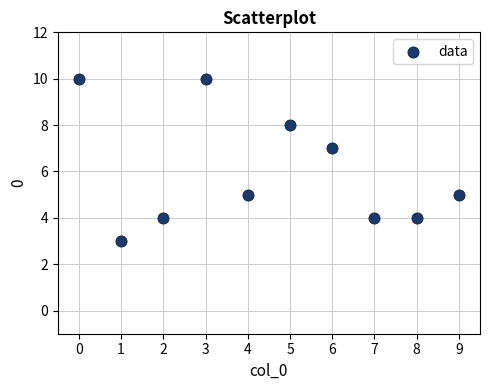

What is the average Y value?

6